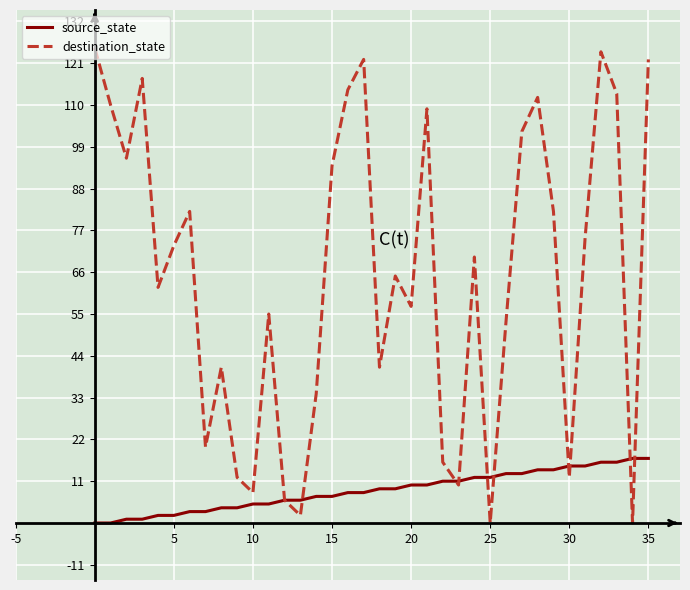

Rank the series by their average value, from highest to lowest.

destination_state, source_state